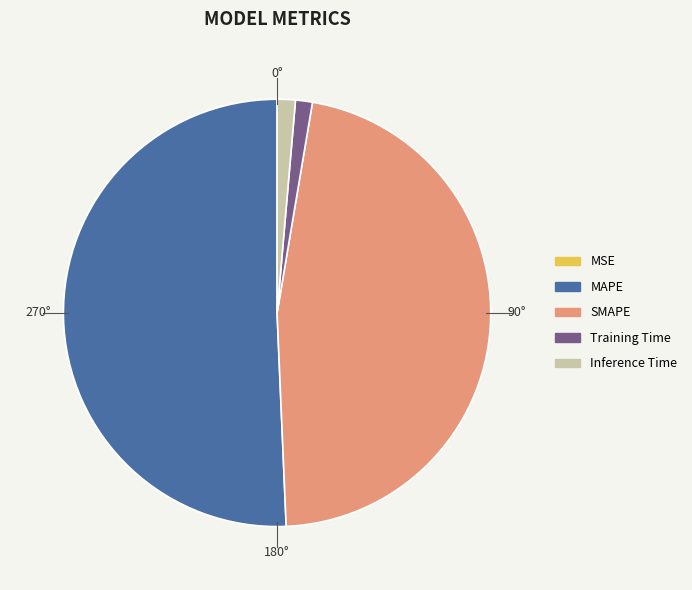

Does any single category account for the majority?

Yes